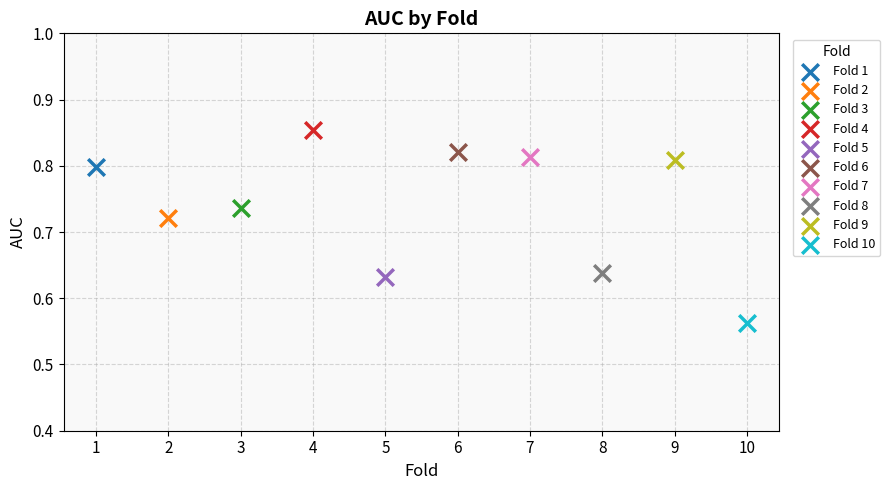

What are all the series names shown in the legend?

Fold 1, Fold 2, Fold 3, Fold 4, Fold 5, Fold 6, Fold 7, Fold 8, Fold 9, Fold 10